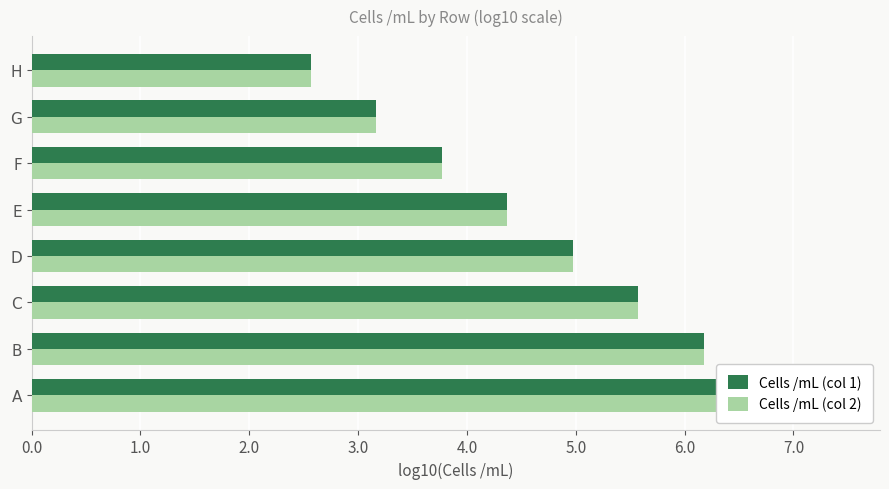

Reading left to right, what are all the values shown in this chart?

Cells /mL (col 1): 6.8	6.2	5.6	5.0	4.4	3.8	3.2	2.6
Cells /mL (col 2): 6.8	6.2	5.6	5.0	4.4	3.8	3.2	2.6